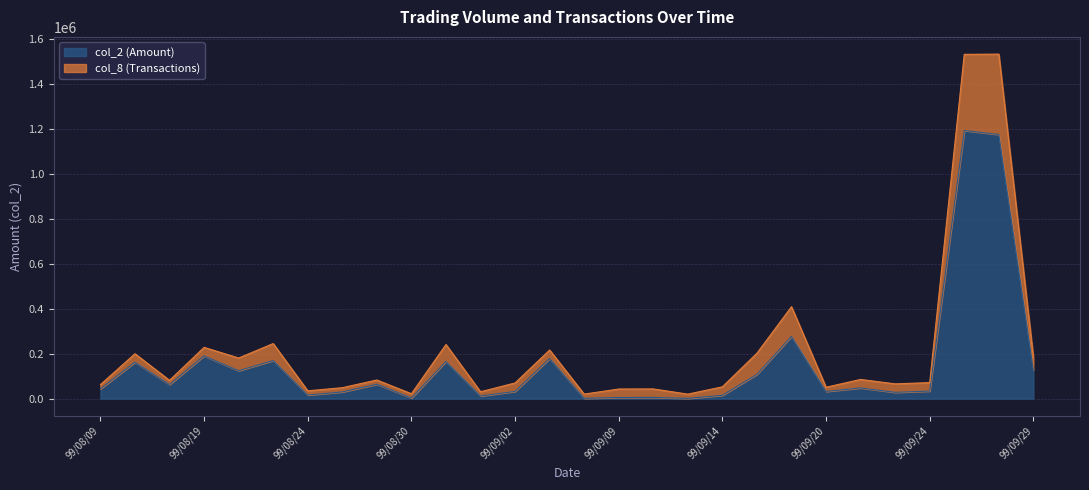

How many lines are shown in the chart?

2